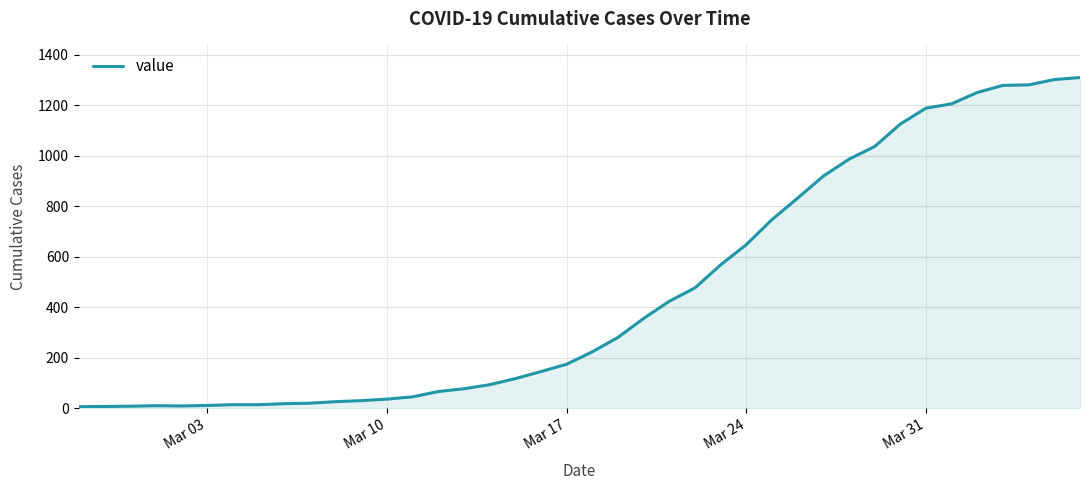

What is the greatest value displayed?

1309